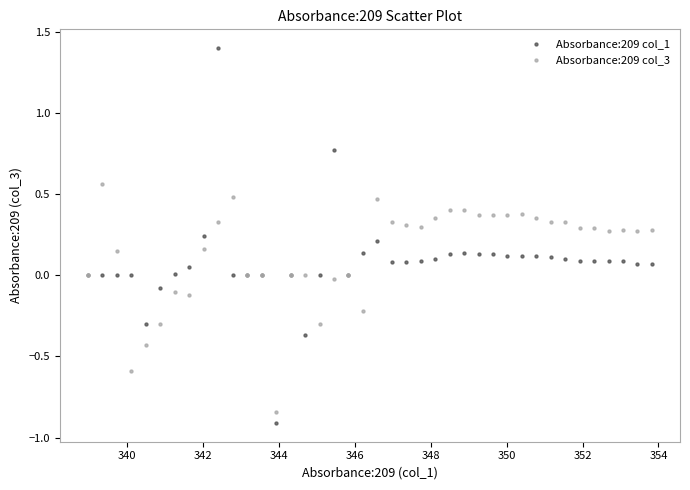

Which series reaches the maximum Y coordinate?

Absorbance:209 col_1